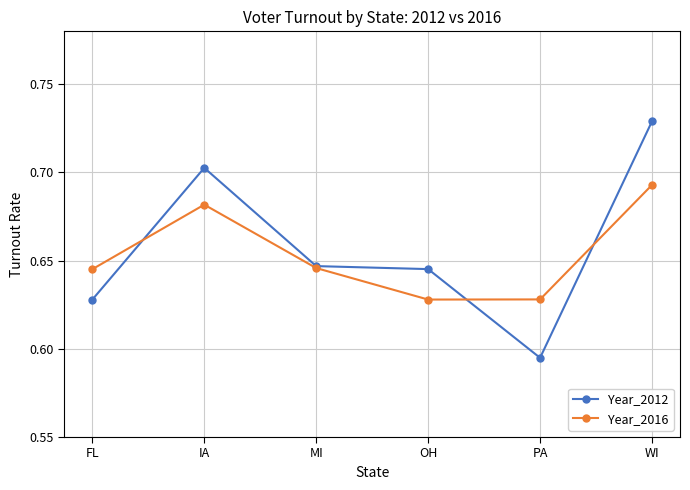

Count the Year_2016 values in the range 0 to 1.

6